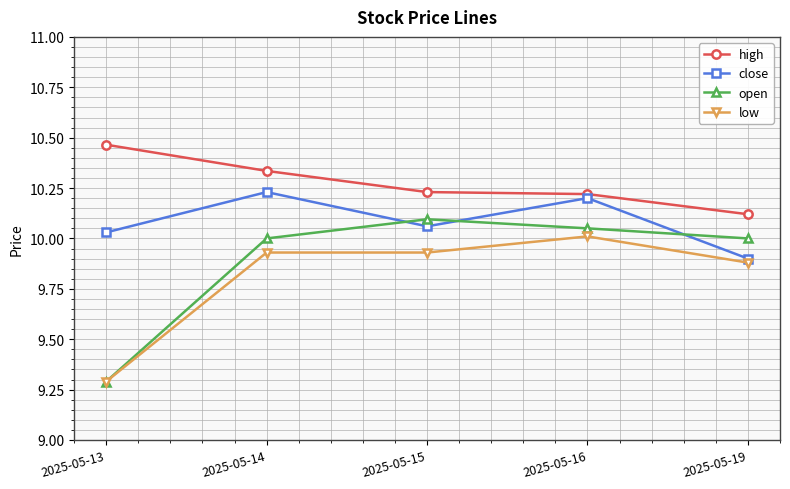

Is it true that low equals 17.4 at 2025-05-19?

False